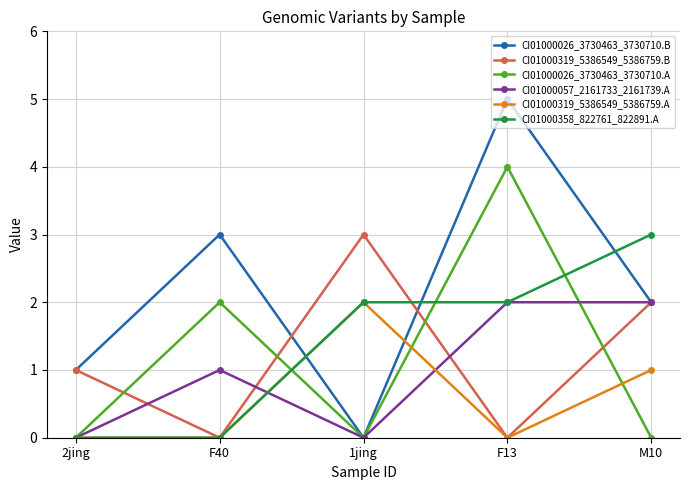

Rank the categories by CI01000026_3730463_3730710.B value from lowest to highest.

1jing, 2jing, M10, F40, F13